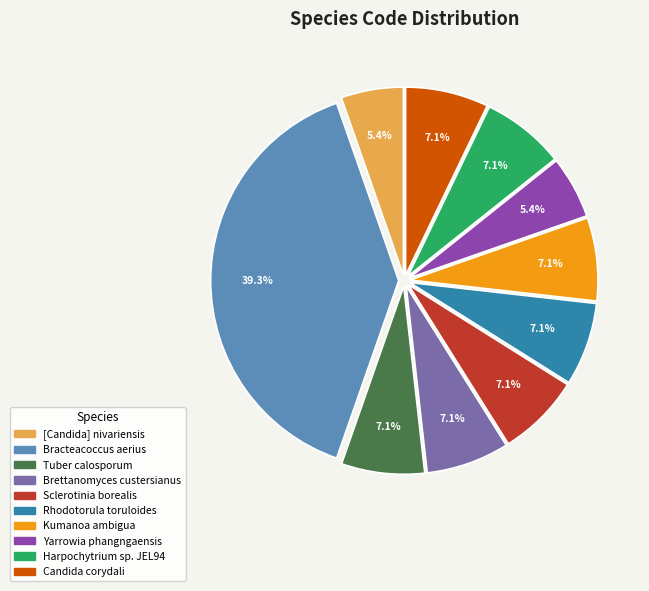

Is there a majority slice in this chart?

No